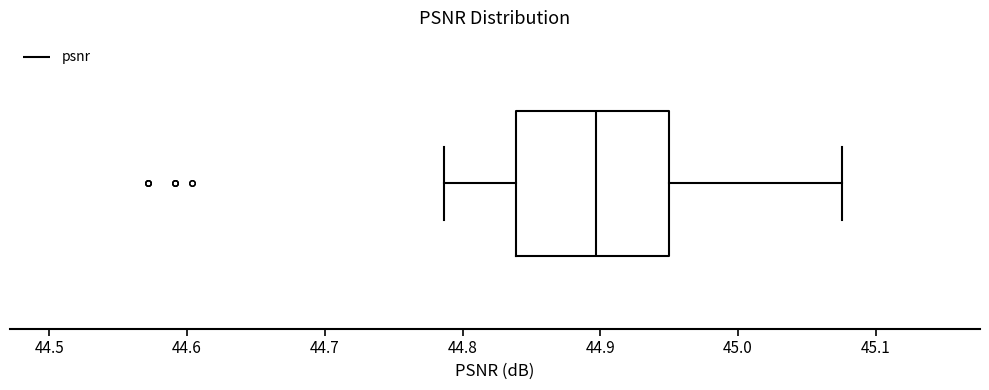

Transcribe this box plot: give where the median line is, the range the box spans, and where the two whiskers end, as read against the x-axis. The values are not printed on the chart, so give them approximately, as read against the axis.

median 44.90, box 44.84 to 44.95, whiskers 44.79 to 45.08